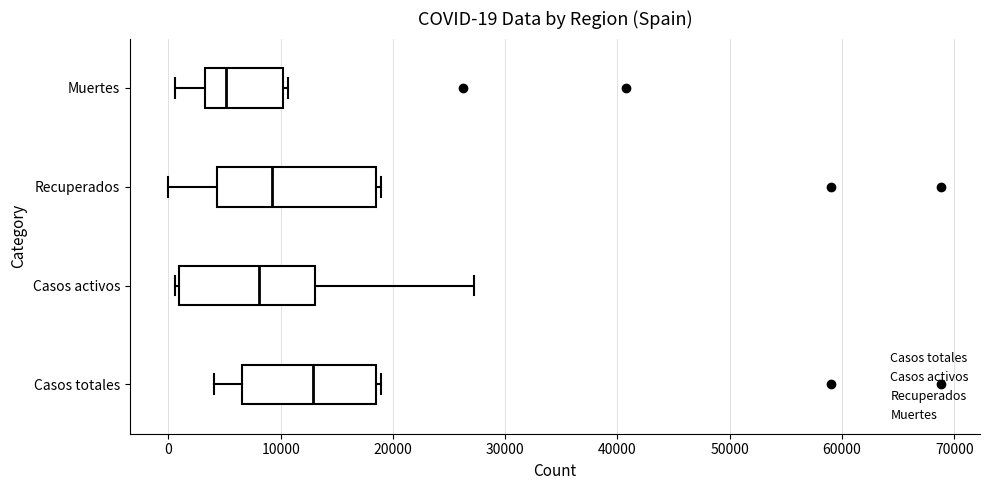

Which box's median line is the furthest to the left?

Muertes